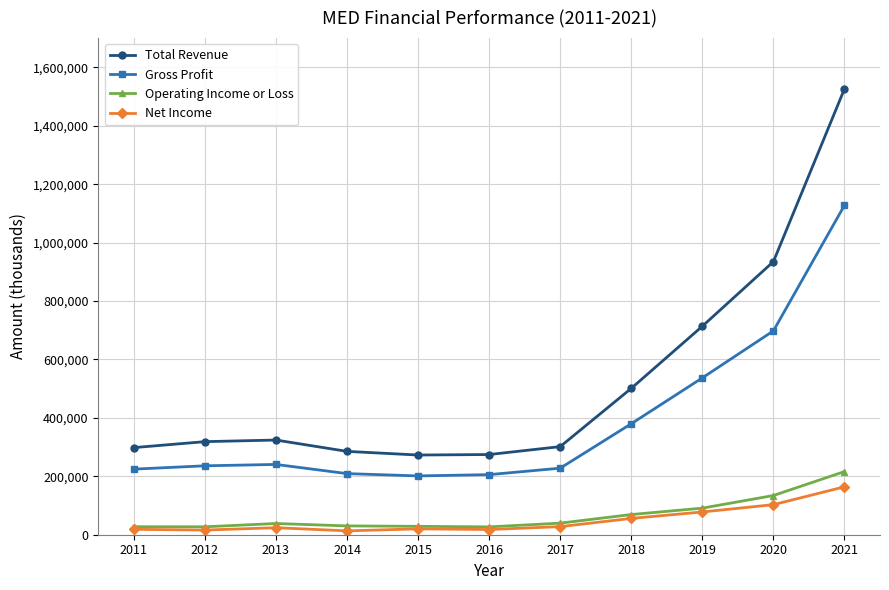

In Gross Profit, how many points are higher than both neighbors (excluding endpoints)?

1